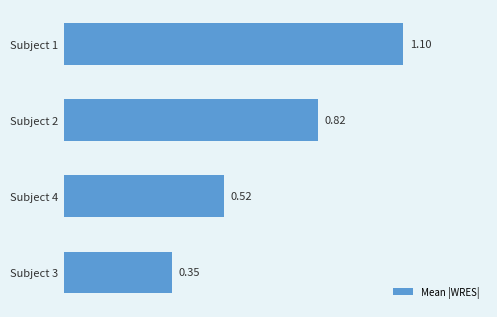

What is the difference between the second highest and second lowest values?

0.3